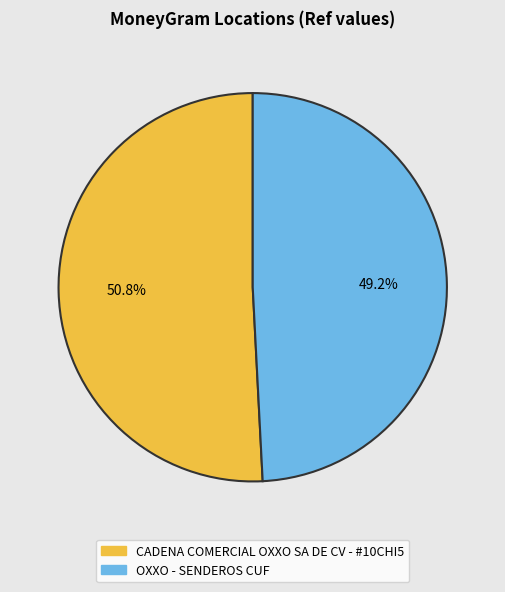

To the nearest percent, what is the difference between the CADENA COMERCIAL OXXO SA DE CV - #10CHI5 and OXXO - SENDEROS CUF slice percentages?

2%